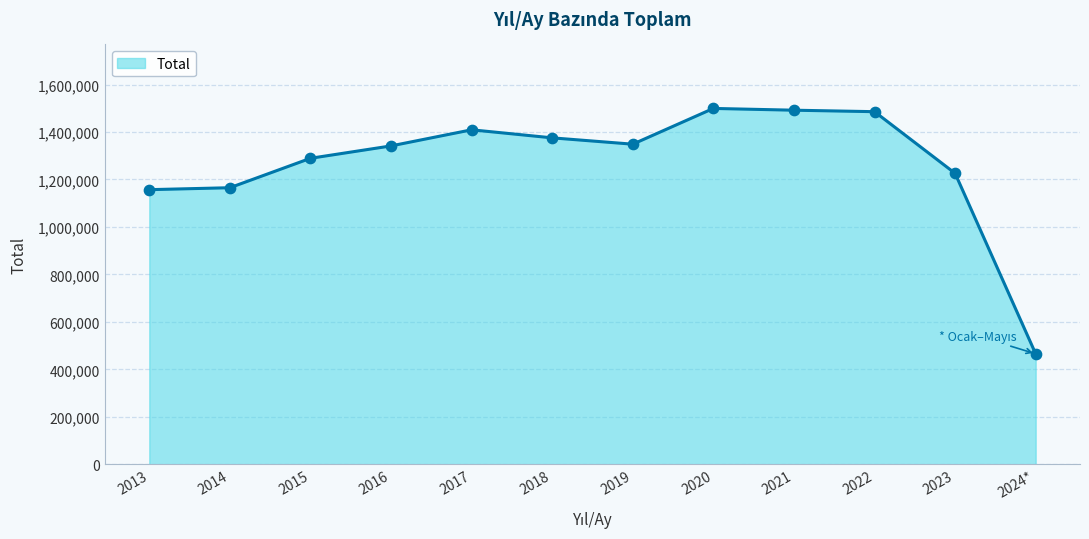

What is the change in value from 2023 to 2024*?

-760165